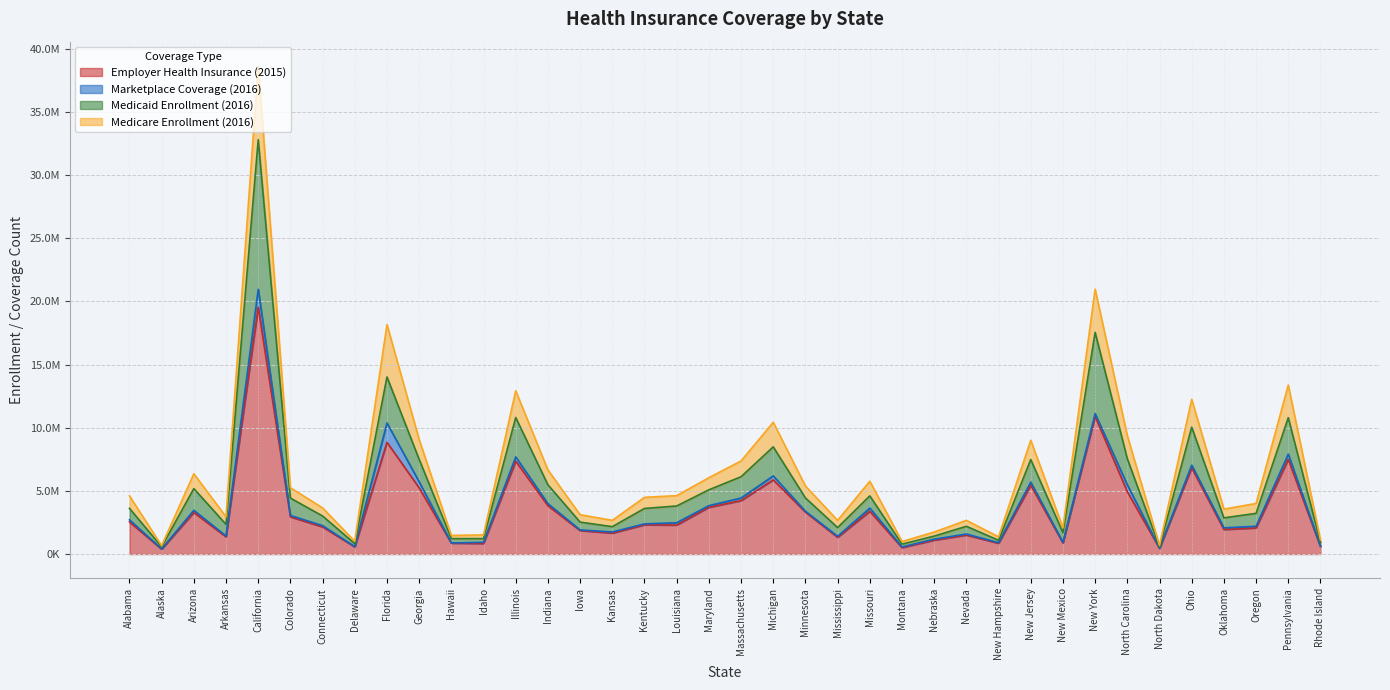

Does the chart display data point markers on the line(s)?

No